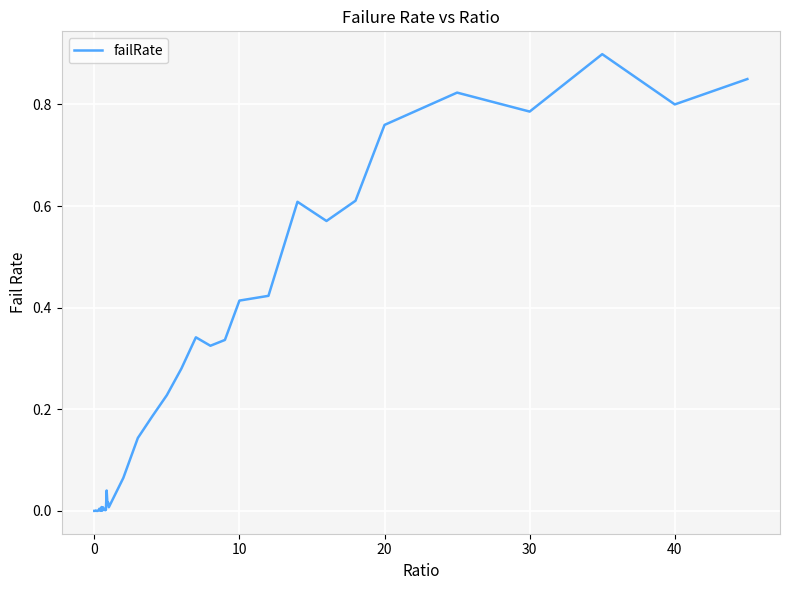

What is the greatest value displayed?

0.9